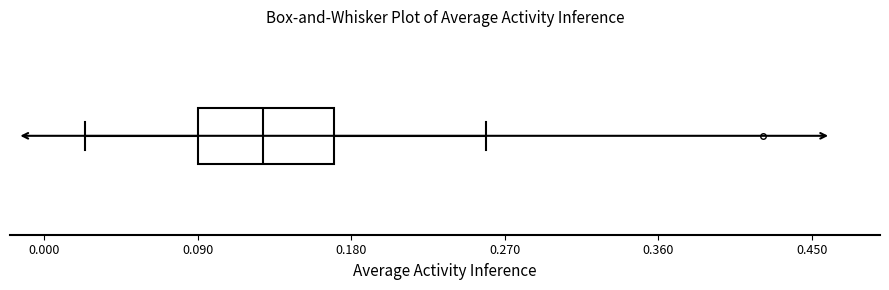

Where is the right edge of the box on the x-axis? The values are not printed on the chart, so give them approximately, as read against the axis.

0.17